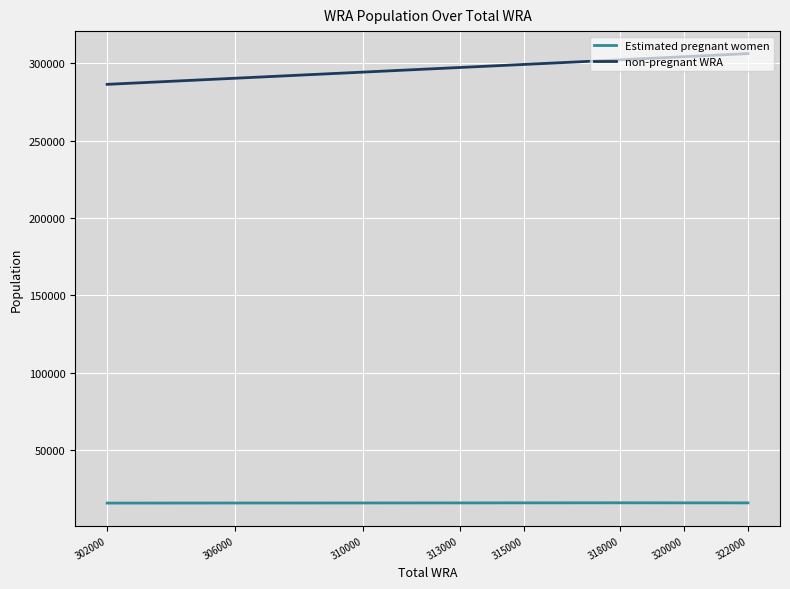

True or false: non-pregnant WRA and Estimated pregnant women intersect in this chart.

False